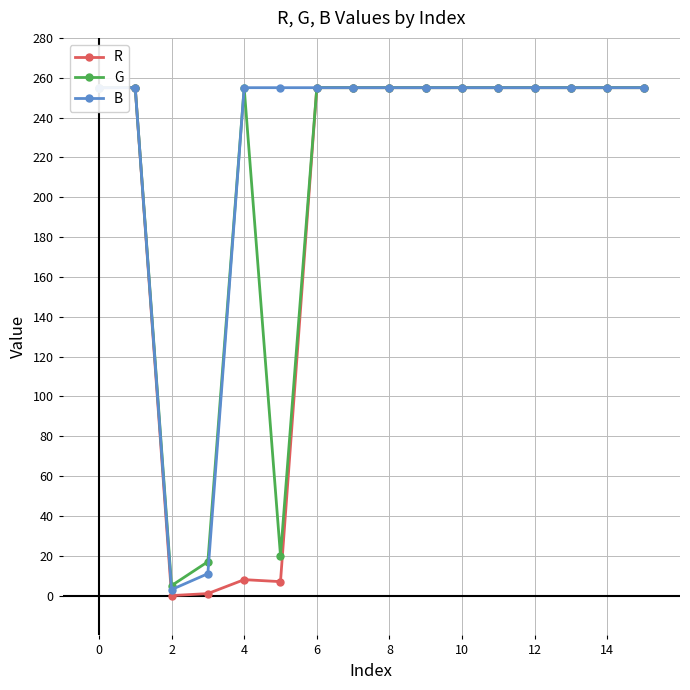

Which series has the largest range (max minus min)?

R